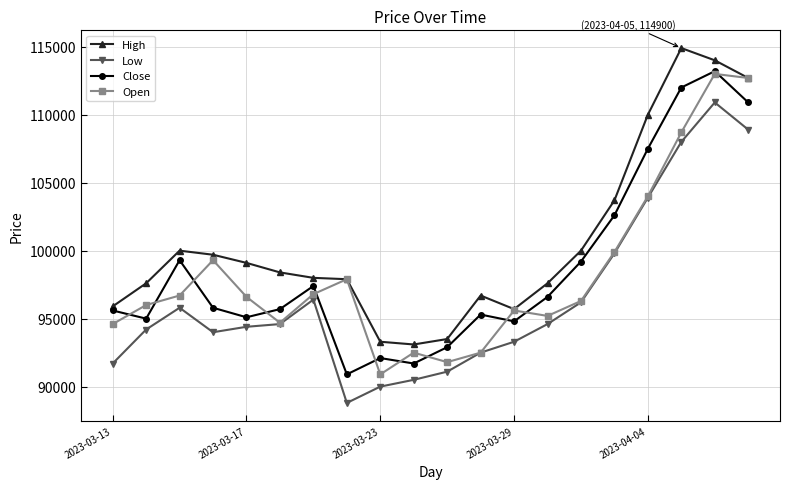

Which series has the largest total across all categories?

High